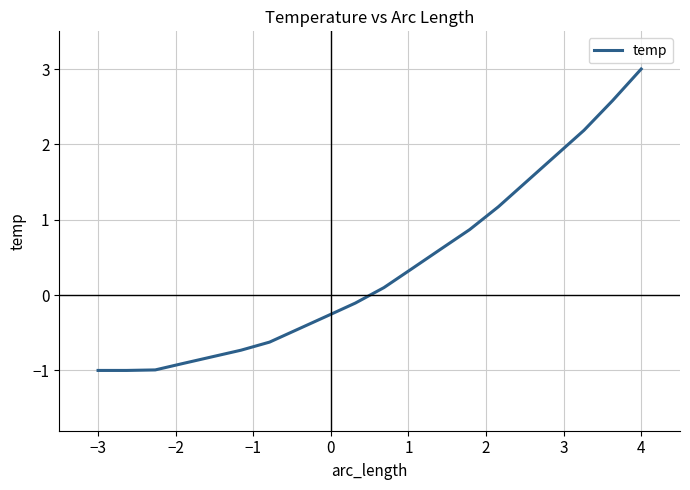

What is the difference between the maximum and minimum values?

4.0